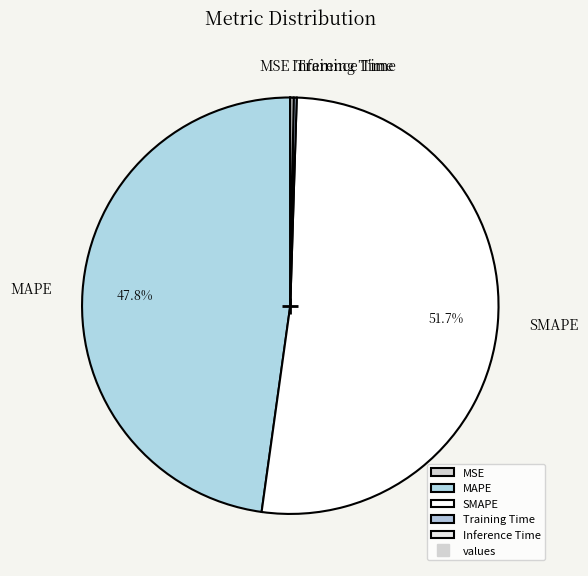

To the nearest percent, what portion does SMAPE represent?

52%